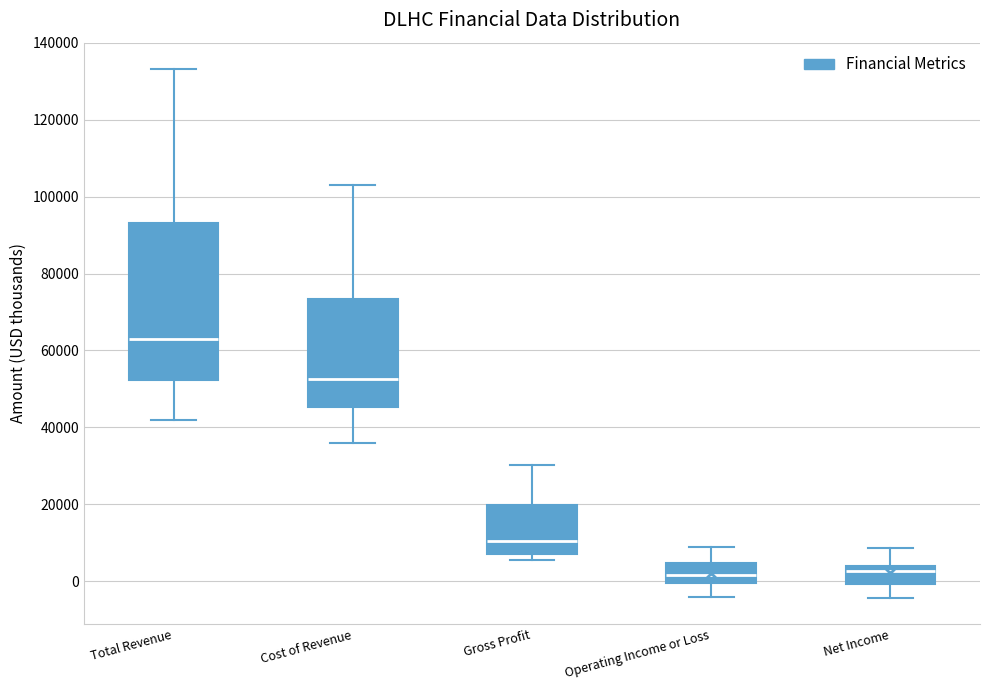

Reading left to right, read every box against the y-axis: the position of its median line, the range the box covers, and the ends of its whiskers. The values are not printed on the chart, so give them approximately, as read against the axis.

Total Revenue: median 62000, box 52000 to 94000, whiskers 42000 to 134000
Cost of Revenue: median 52000, box 46000 to 74000, whiskers 36000 to 104000
Gross Profit: median 10000, box 8000 to 20000, whiskers 6000 to 30000
Operating Income or Loss: median 2000, box 0 to 4000, whiskers -4000 to 8000
Net Income: median 2000, box 0 to 4000, whiskers -4000 to 8000